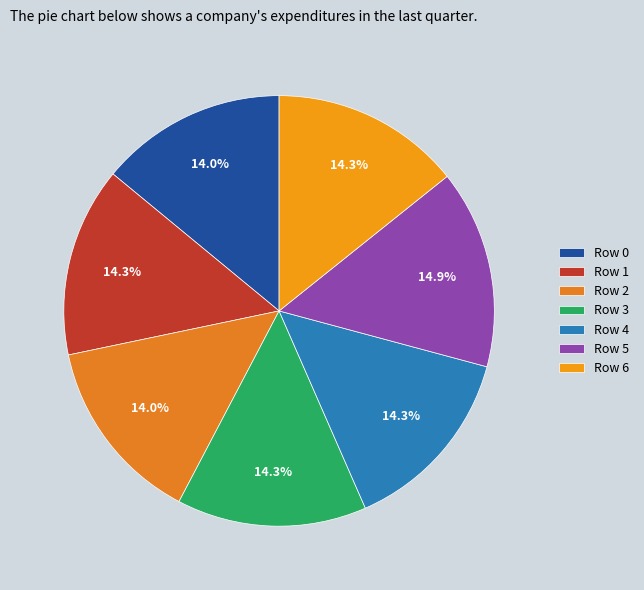

Count the number of slices in the pie.

7